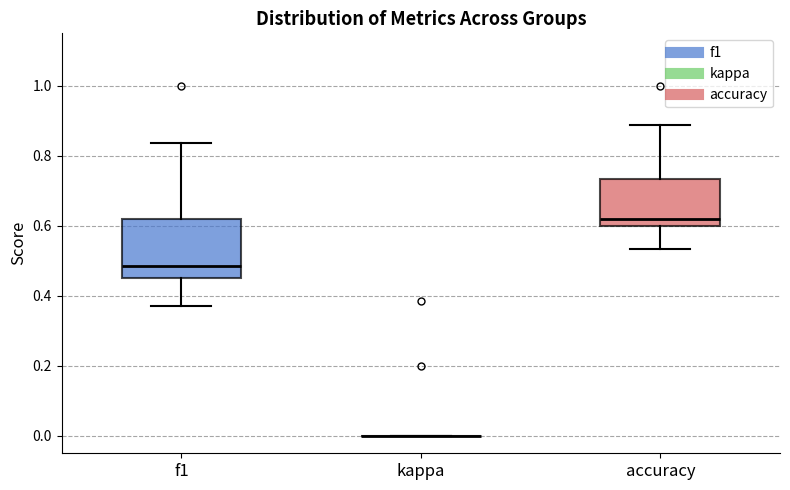

Reading left to right, transcribe this box plot: for each box, give where its median line is, the range the box spans, and where its two whiskers end, as read against the y-axis. The values are not printed on the chart, so give them approximately, as read against the axis.

f1: median 0.48, box 0.46 to 0.62, whiskers 0.38 to 0.84
kappa: box collapsed to a line at 0.00, whiskers 0.00 to 0.00
accuracy: median 0.62, box 0.60 to 0.74, whiskers 0.54 to 0.88